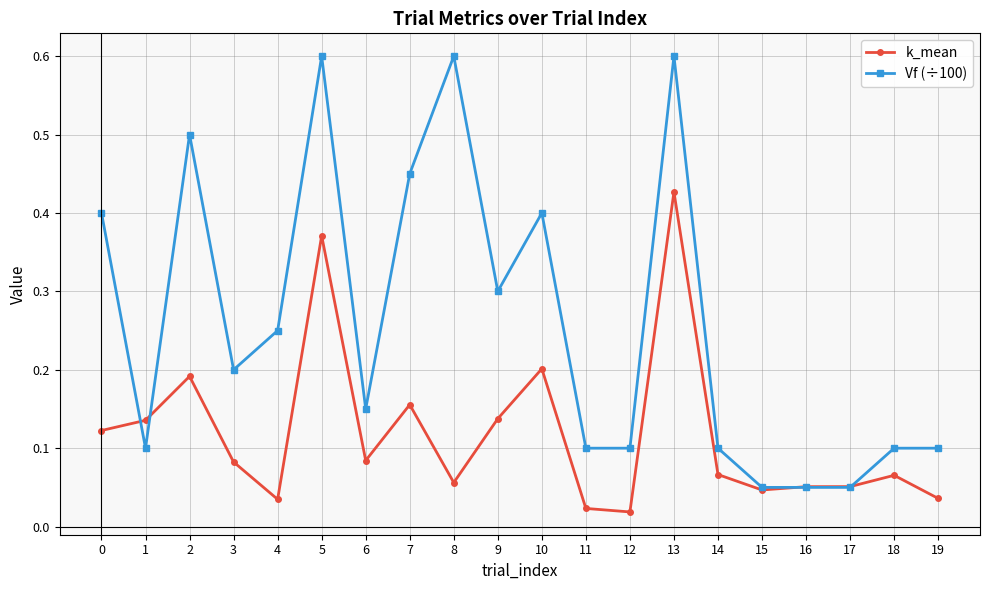

Which series has the largest range (max minus min)?

Vf (÷100)